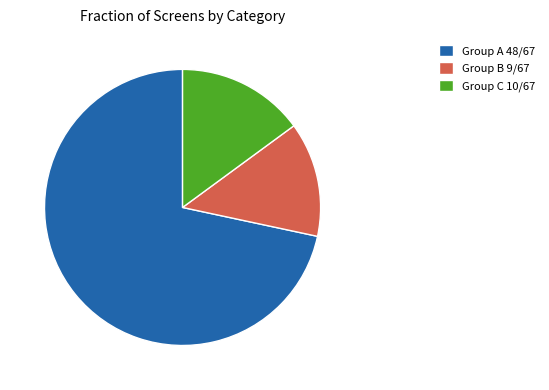

Combined, do Group A 48/67 and Group B 9/67 account for over 50%?

Yes